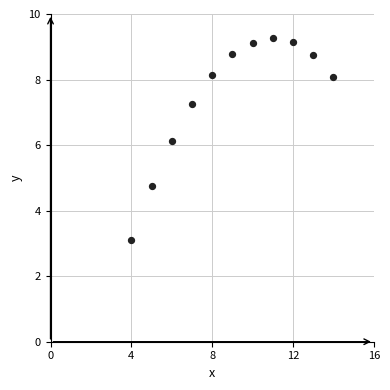

What Y value in the scatter plot is closest to 6?

6.1